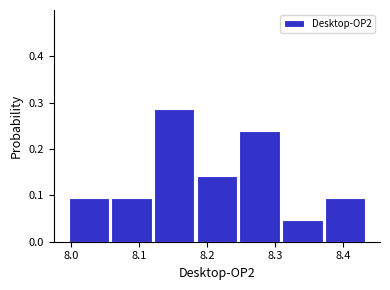

Reading left to right, transcribe this chart: for each bar, give the range it covers on the x-axis and its height. Neither the bar edges nor the heights are printed on the chart, so give them approximately, as read against the axes.

8.00 to 8.06: 0.10
8.06 to 8.12: 0.10
8.12 to 8.18: 0.29
8.18 to 8.25: 0.14
8.25 to 8.31: 0.24
8.31 to 8.37: 0.05
8.37 to 8.44: 0.10